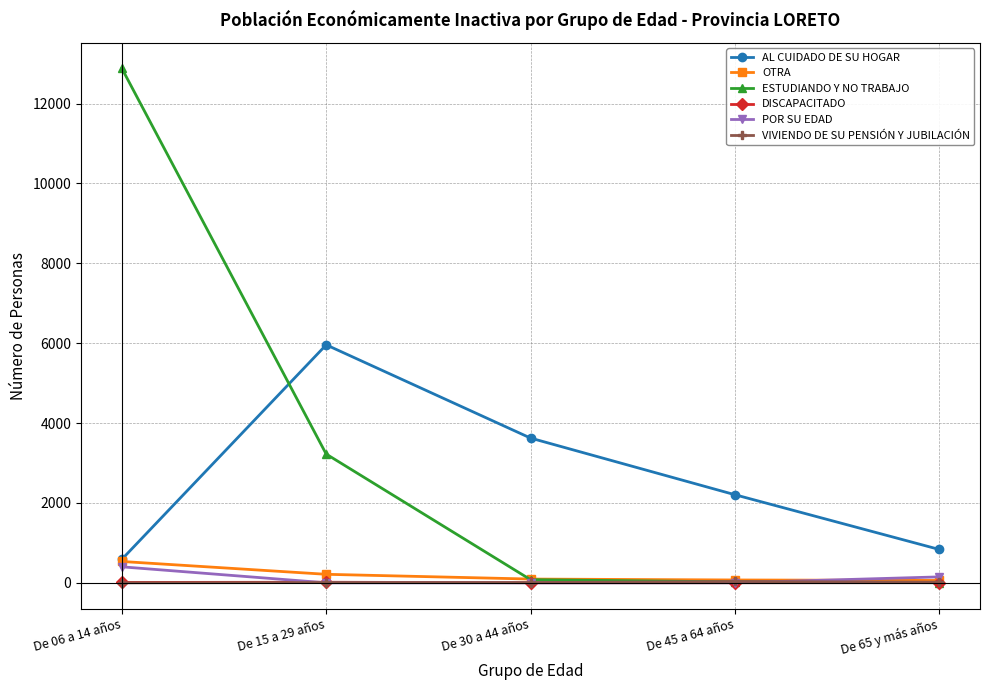

What is the maximum value for VIVIENDO DE SU PENSIÓN Y JUBILACIÓN?

33